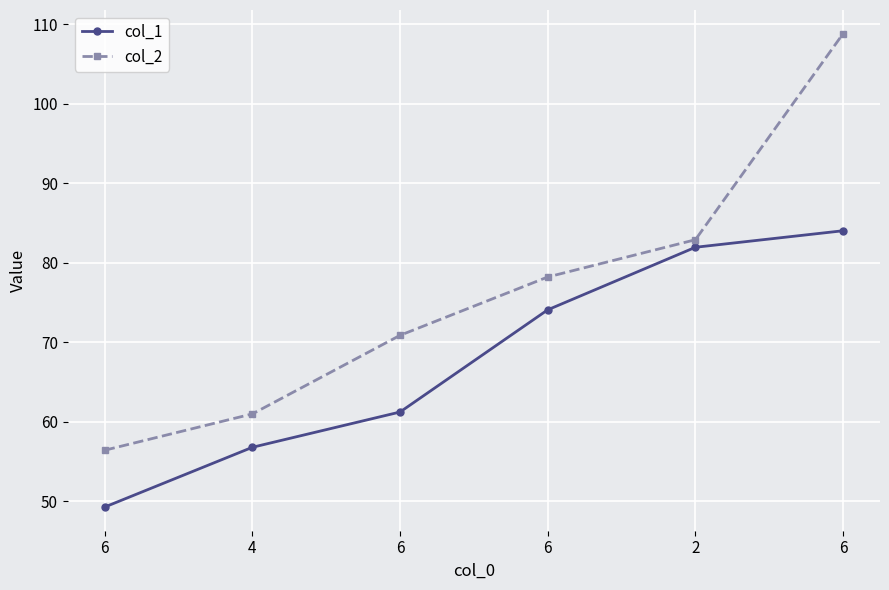

Which series has the largest total across all categories?

col_2